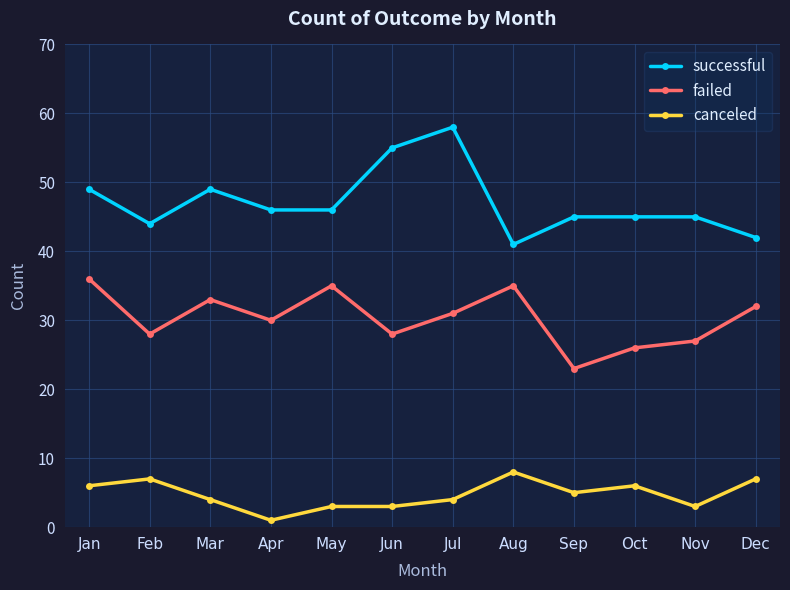

True or false: successful and failed cross at least once.

False